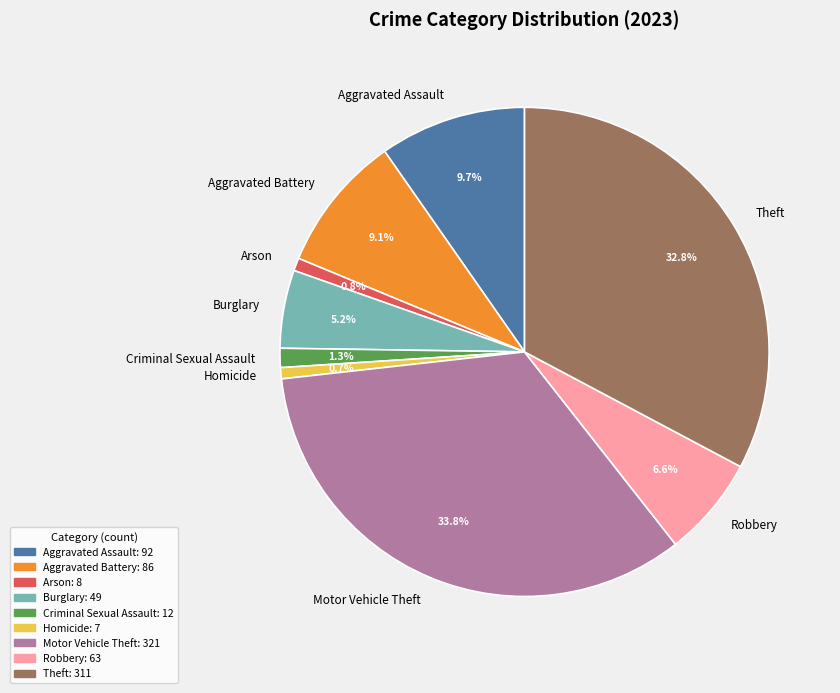

Is it true that Robbery is 1% of the pie?

False